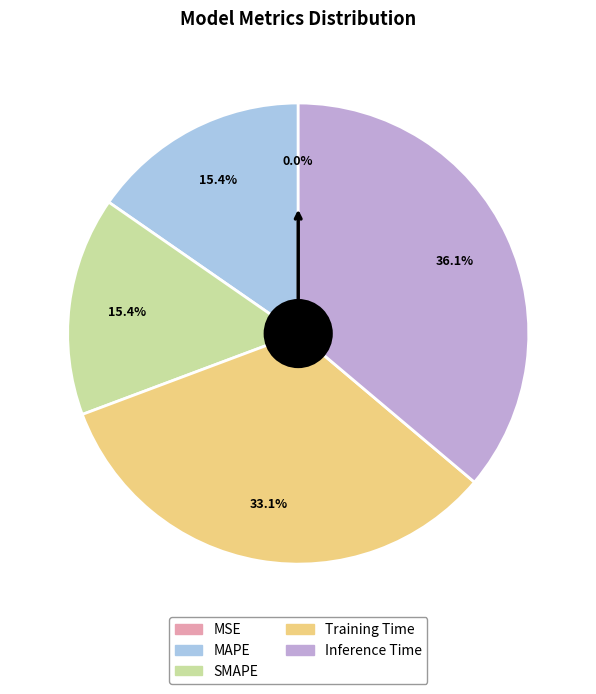

The MAPE slice represents 15% of the pie. True or false?

True